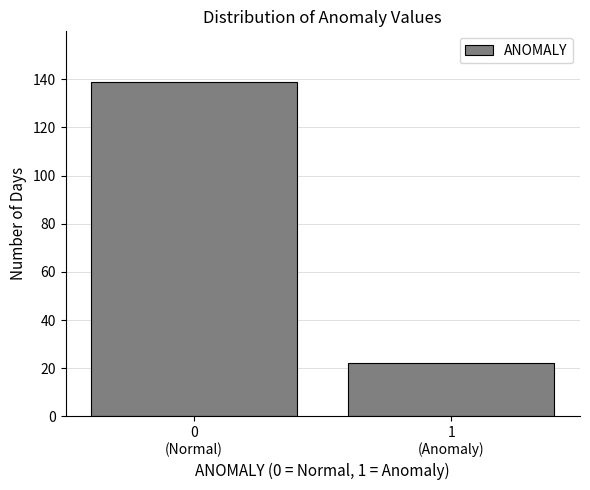

Reading right to left, what are all the values shown in this chart?

22	139